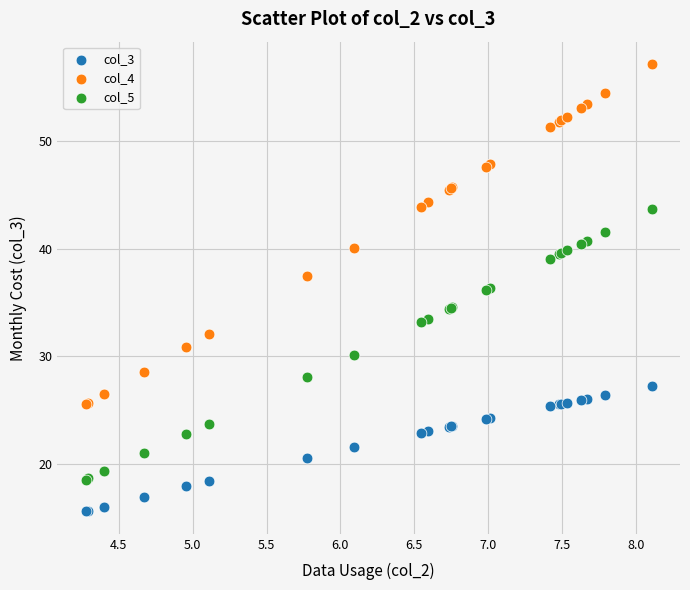

What are all the series names shown in the legend?

col_3, col_4, col_5